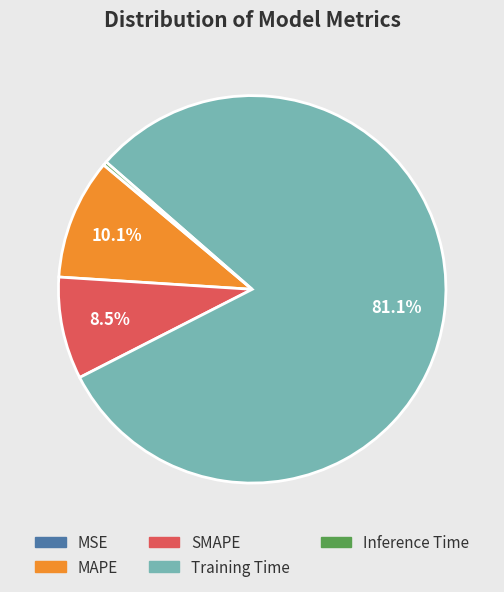

To the nearest percent, what portion does MAPE represent?

10%